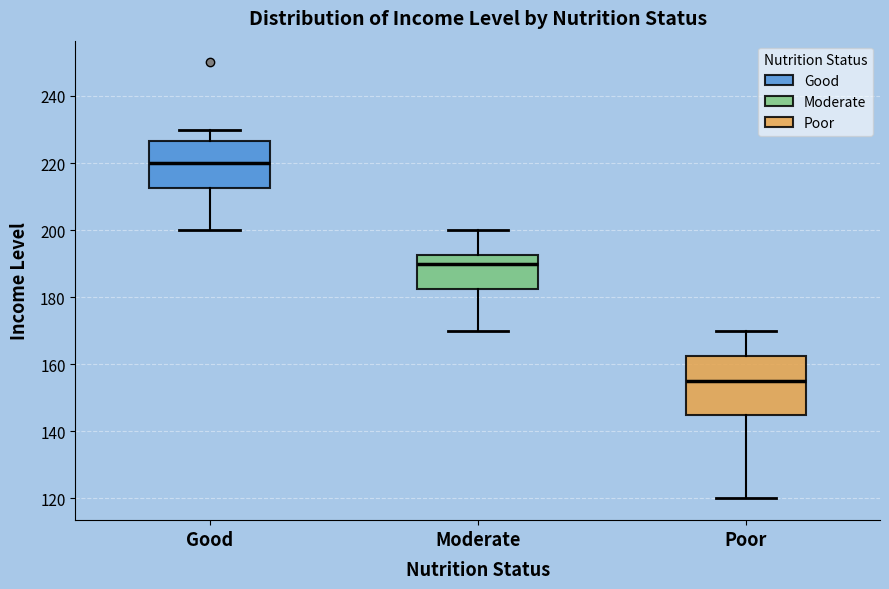

Where does the lower whisker of the box for Good end on the y-axis? The values are not printed on the chart, so give them approximately, as read against the axis.

200